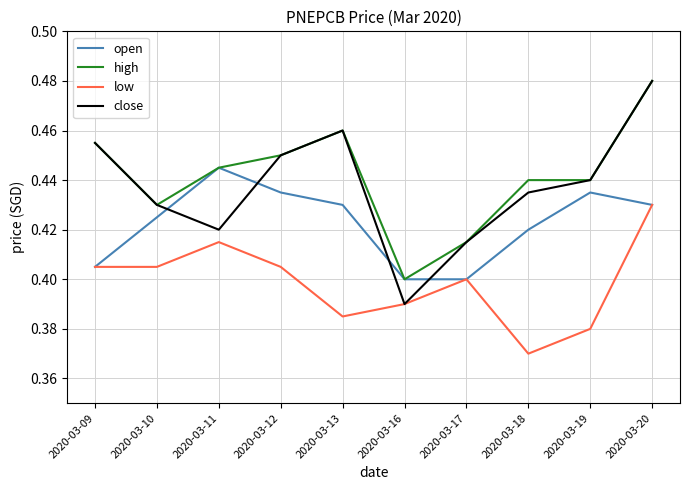

Which series has the largest range (max minus min)?

close